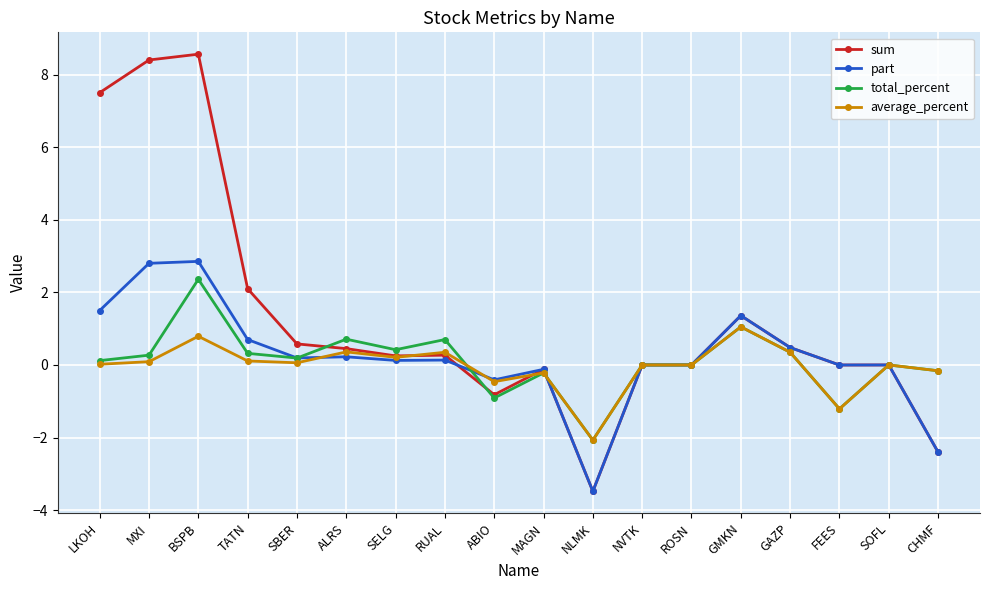

What position from the right is TATN?

15